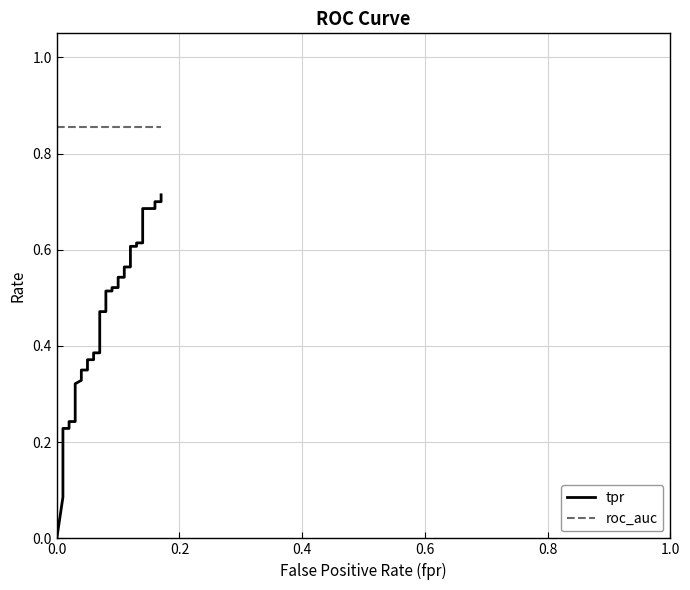

What are all the series names shown in the legend?

tpr, roc_auc